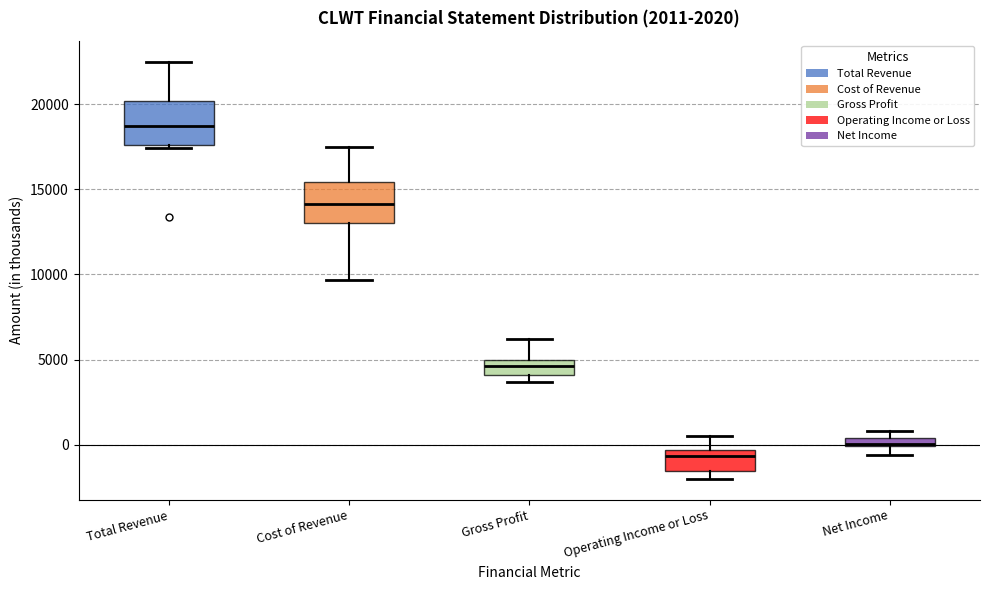

Where does the upper whisker of the box for Operating Income or Loss end on the y-axis? The values are not printed on the chart, so give them approximately, as read against the axis.

500